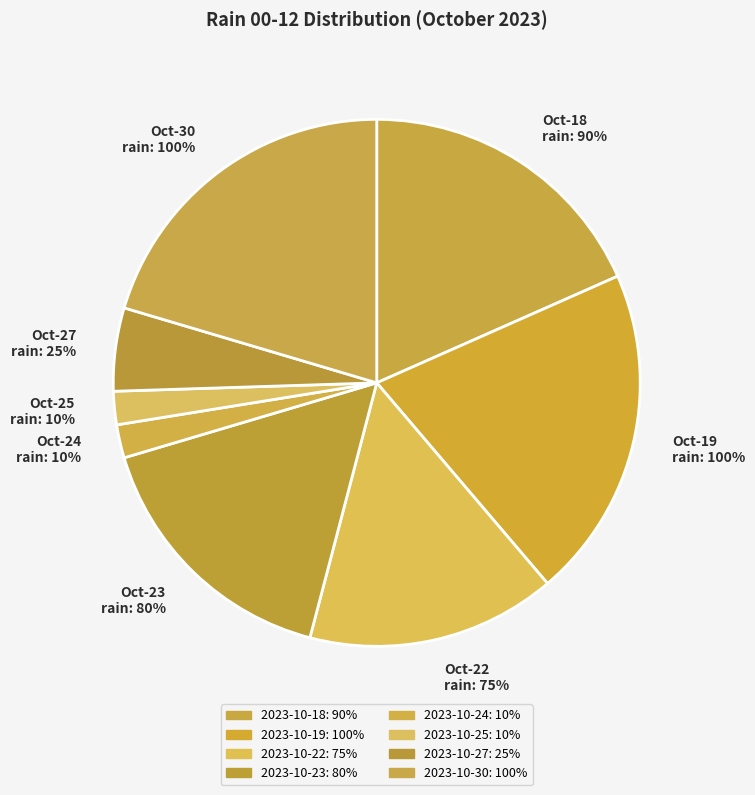

The 2023-10-22 slice represents 4% of the pie. True or false?

False